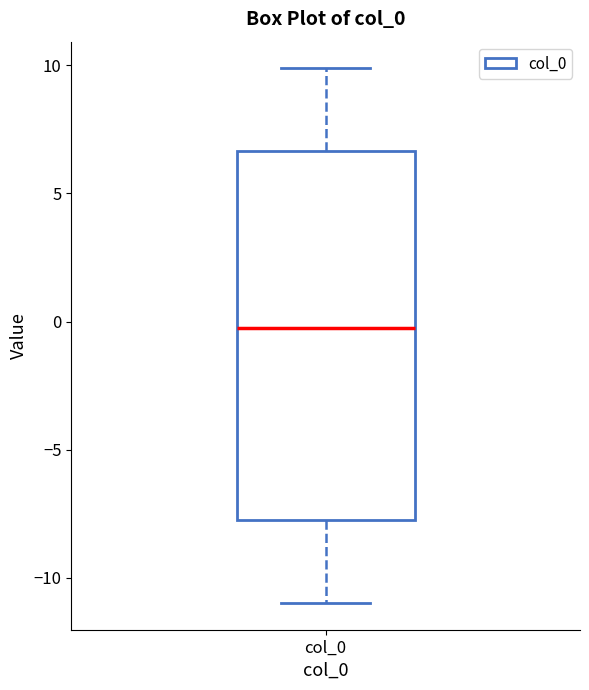

Transcribe this box plot: give where the median line is, the range the box spans, and where the two whiskers end, as read against the y-axis. The values are not printed on the chart, so give them approximately, as read against the axis.

median -0.5, box -7.5 to 6.5, whiskers -11.0 to 10.0